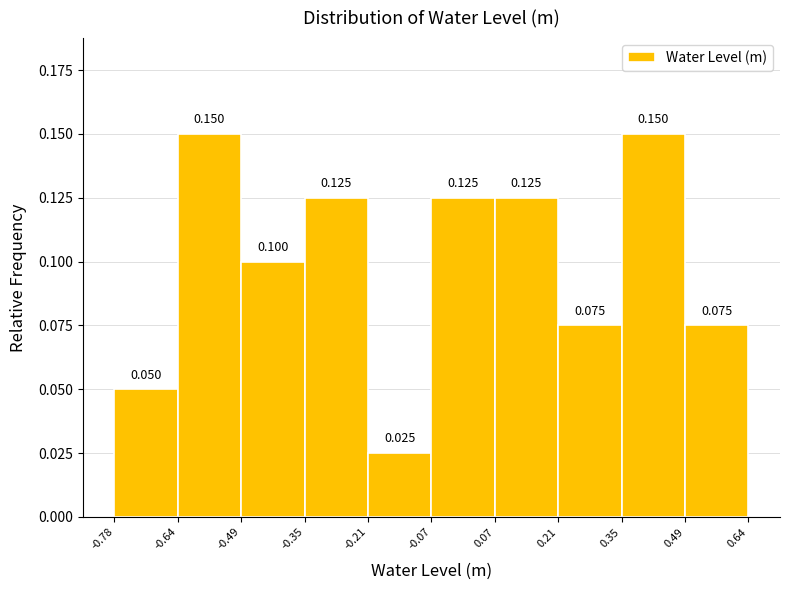

What is the height of the bar covering -0.21 to -0.07 on the x-axis?

0.025